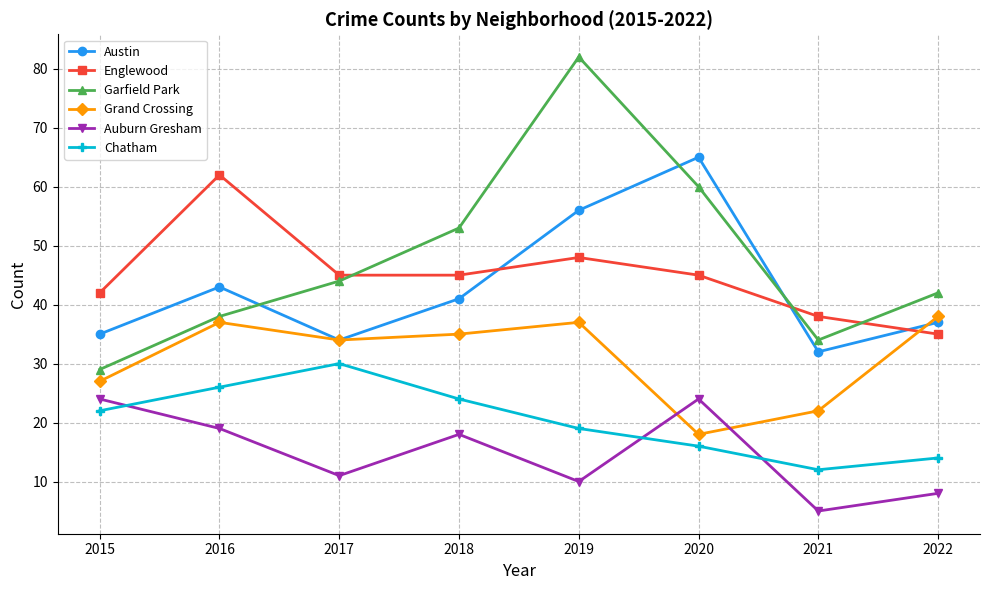

At which category does the chart reach its peak across all series?

2019